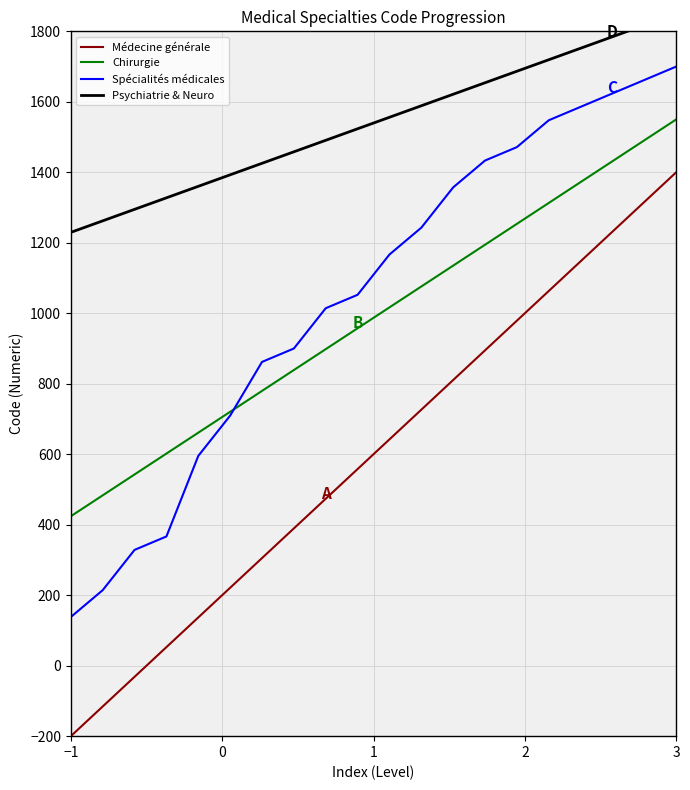

How many data points in Chirurgie are less than 1016?

10